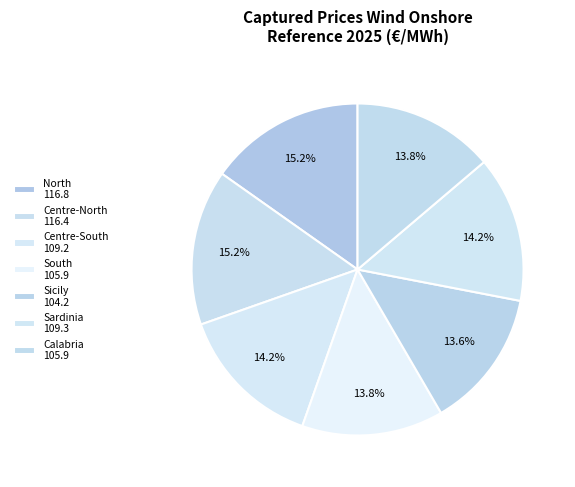

Does any single category account for the majority?

No